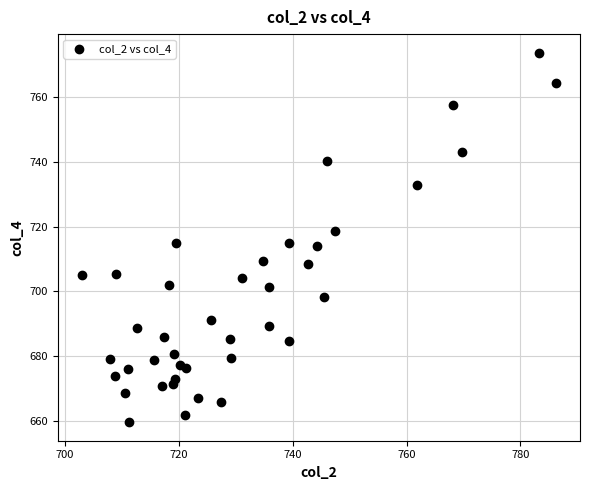

What is the range of Y values (max minus min)?

114.1